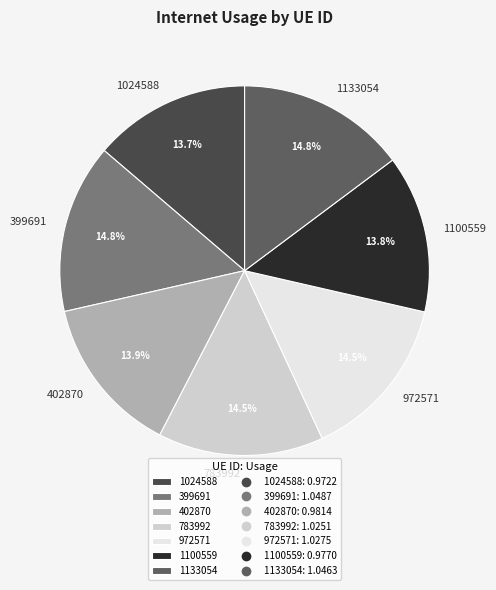

How many segments does this pie chart have?

7